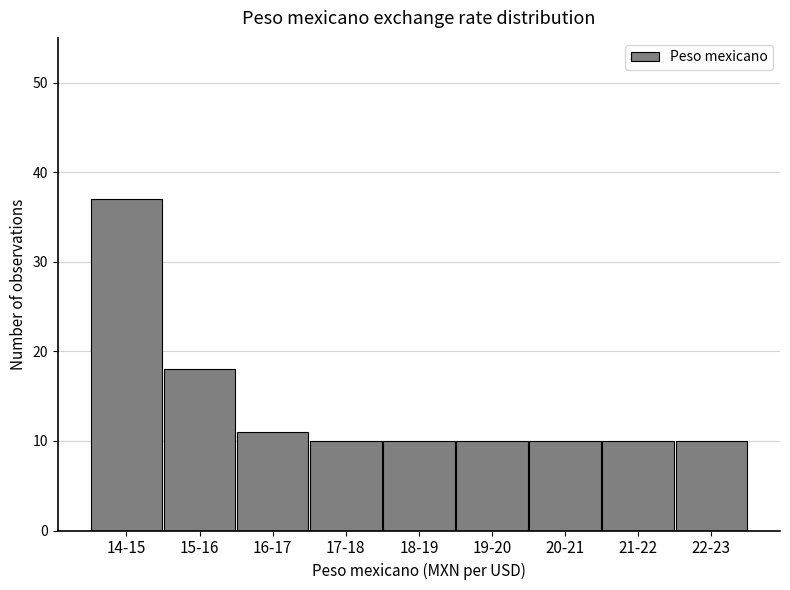

Reading left to right, what are all the values shown in this chart?

37	18	11	10	10	10	10	10	10